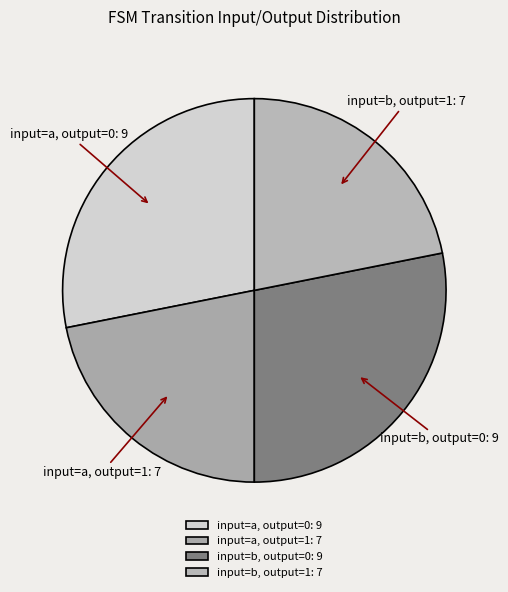

How many segments does this pie chart have?

4